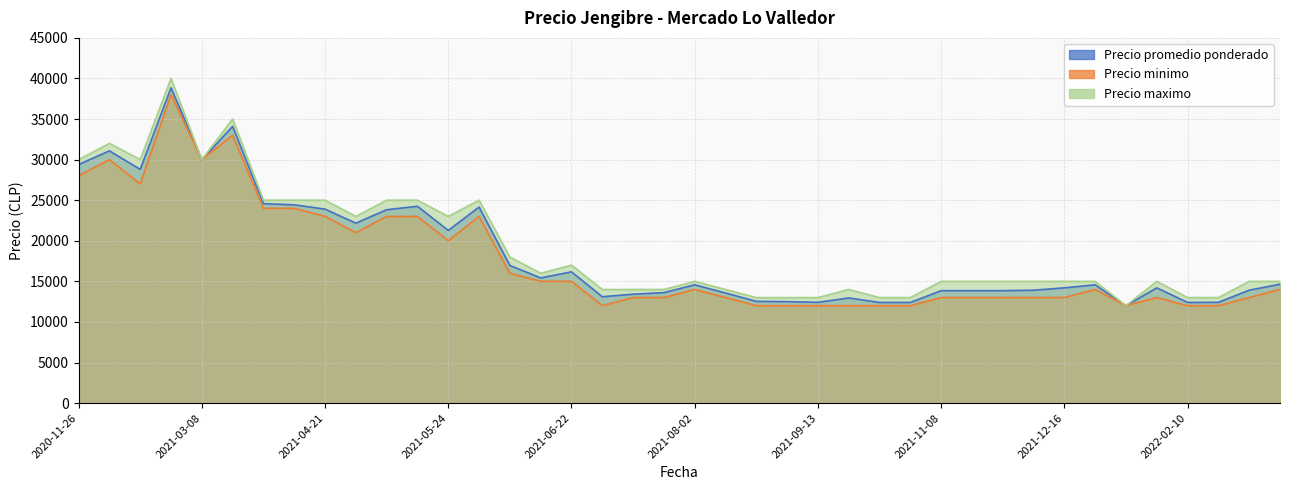

True or false: Precio minimo and Precio promedio ponderado intersect in this chart.

False